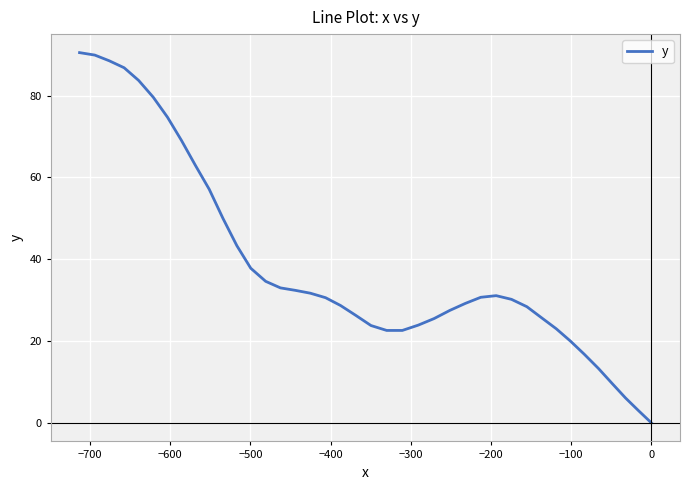

What is the difference between the second highest and second lowest values?

86.9